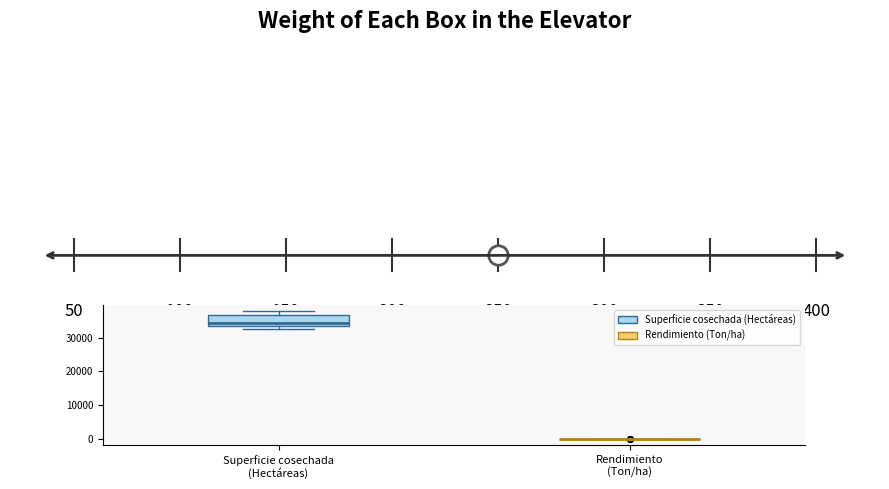

Reading left to right, read every box against the y-axis: the position of its median line, the range the box covers, and the ends of its whiskers. The values are not printed on the chart, so give them approximately, as read against the axis.

Superficie cosechada (Hectáreas): median 34000 (just above the box's lower edge), box 34000 to 37000, whiskers 33000 to 38000
Rendimiento (Ton/ha): box collapsed to a line at 0, whiskers 0 to 0